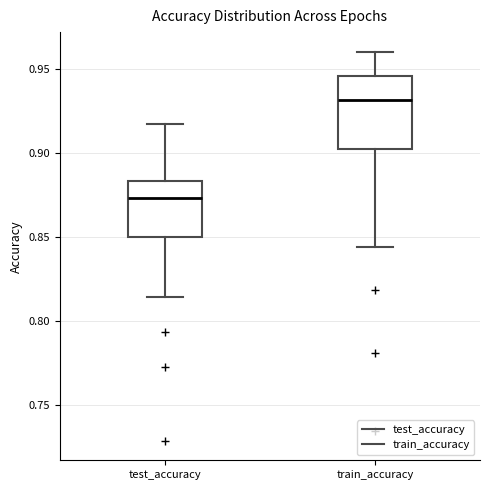

Reading left to right, read every box against the y-axis: the position of its median line, the range the box covers, and the ends of its whiskers. The values are not printed on the chart, so give them approximately, as read against the axis.

test_accuracy: median 0.875, box 0.850 to 0.885, whiskers 0.815 to 0.915
train_accuracy: median 0.930, box 0.905 to 0.945, whiskers 0.845 to 0.960